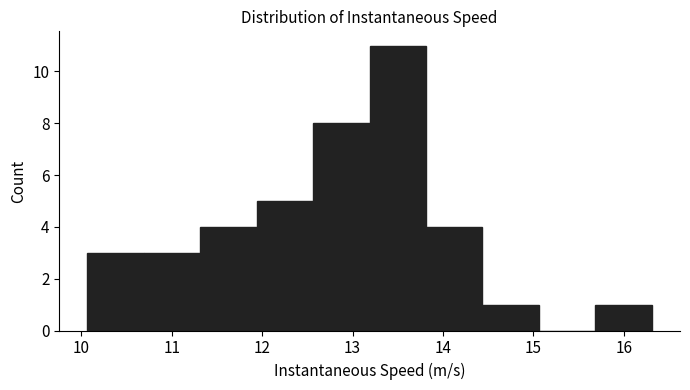

Reading left to right, transcribe this chart: for each bar, give the range it covers on the x-axis and its height. Neither the bar edges nor the heights are printed on the chart, so give them approximately, as read against the axes.

10.1 to 10.7: 3
10.7 to 11.3: 3
11.3 to 11.9: 4
11.9 to 12.6: 5
12.6 to 13.2: 8
13.2 to 13.8: 11
13.8 to 14.4: 4
14.4 to 15.1: 1
15.1 to 15.7: 0
15.7 to 16.3: 1